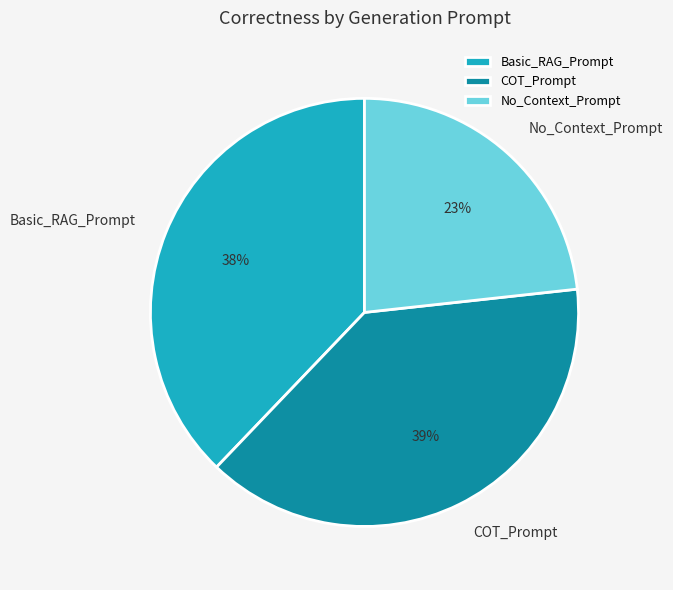

Is it true that No_Context_Prompt is 34% of the pie?

False